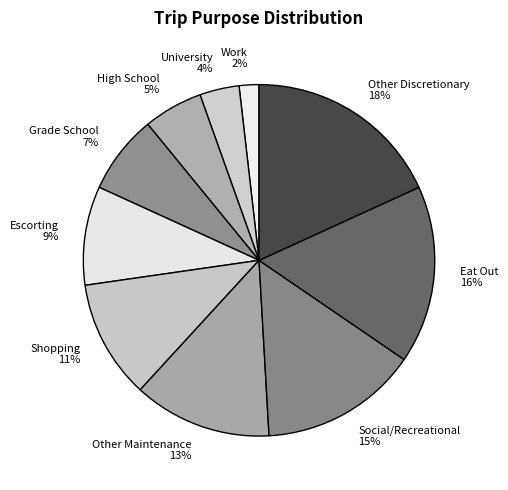

Between Social/Recreational and Other Maintenance, which is larger?

Social/Recreational